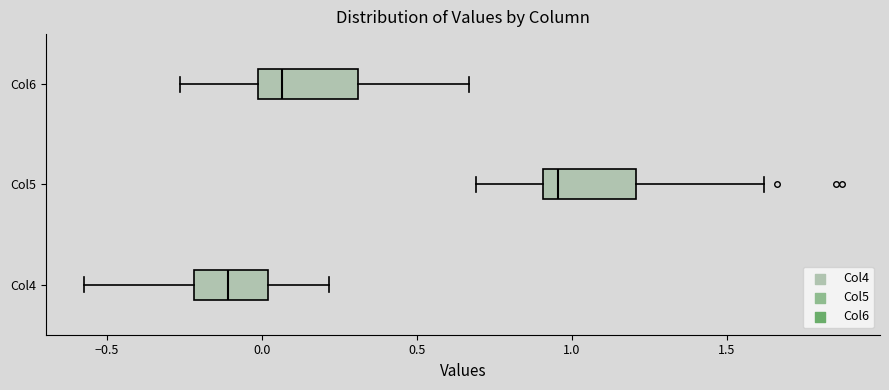

Which box's median line is the furthest to the right?

Col5